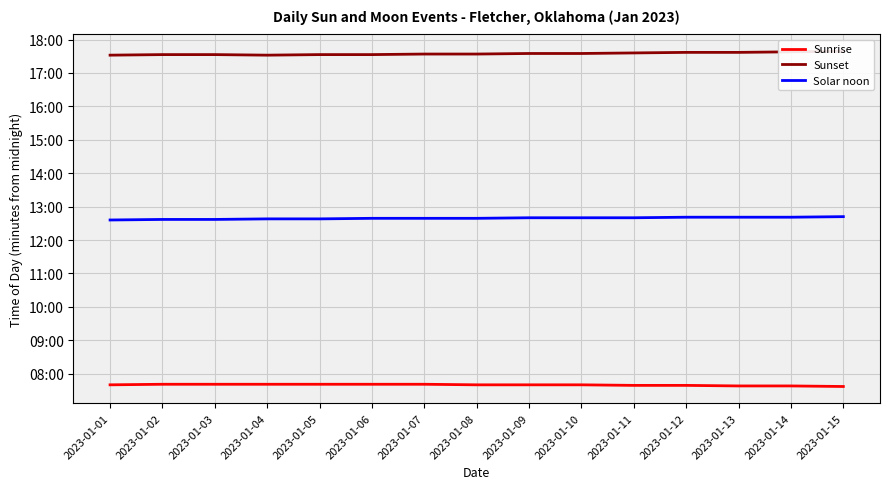

At how many categories does at least one series exceed 809?

15